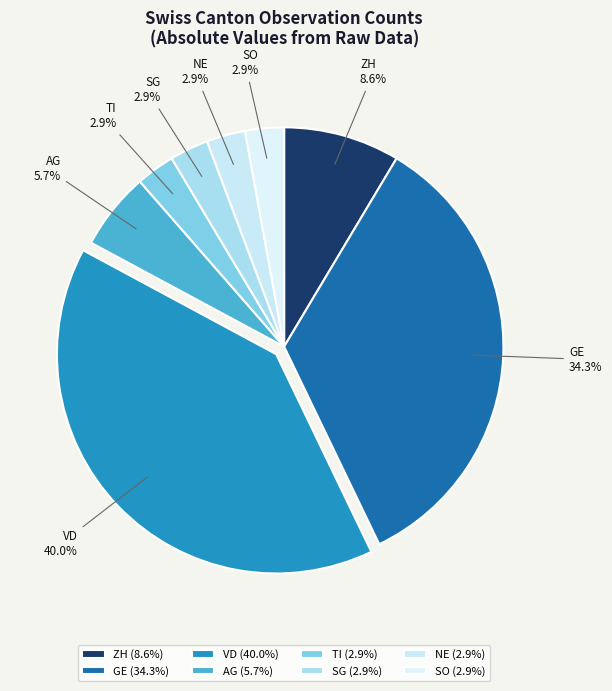

What is the ratio of the value at SG to the value at TI?

1.0